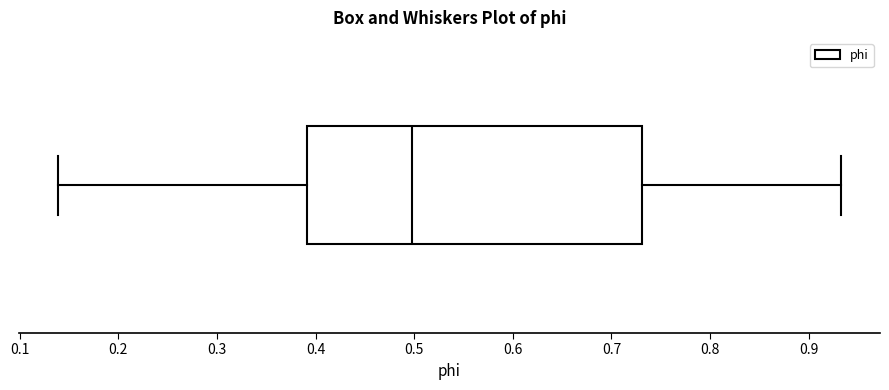

Transcribe this box plot: give where the median line is, the range the box spans, and where the two whiskers end, as read against the x-axis. The values are not printed on the chart, so give them approximately, as read against the axis.

median 0.50, box 0.39 to 0.73, whiskers 0.14 to 0.93